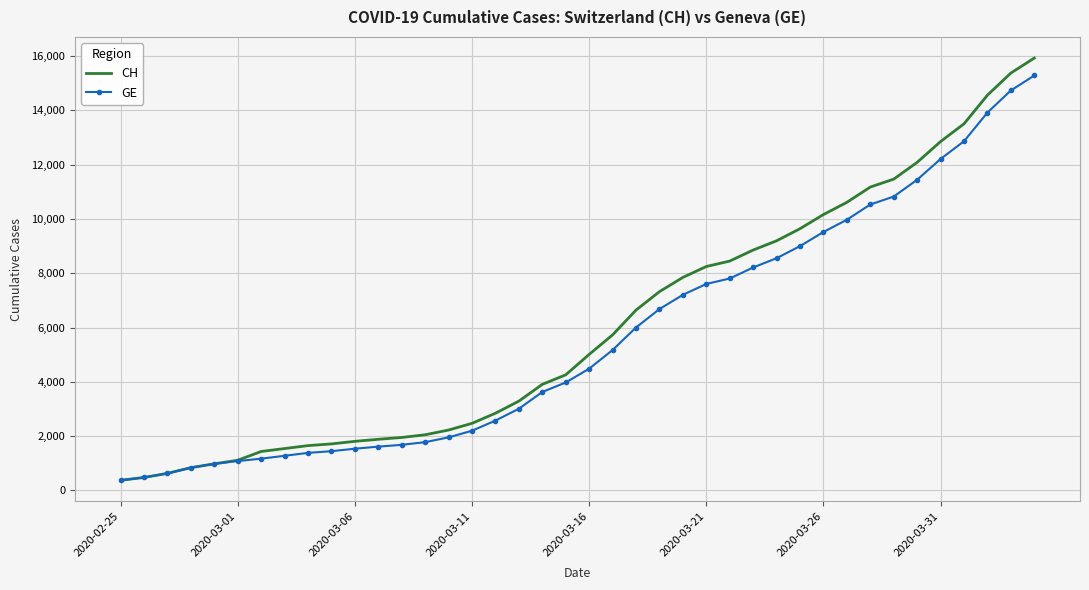

What is the lowest value of the CH series?

375